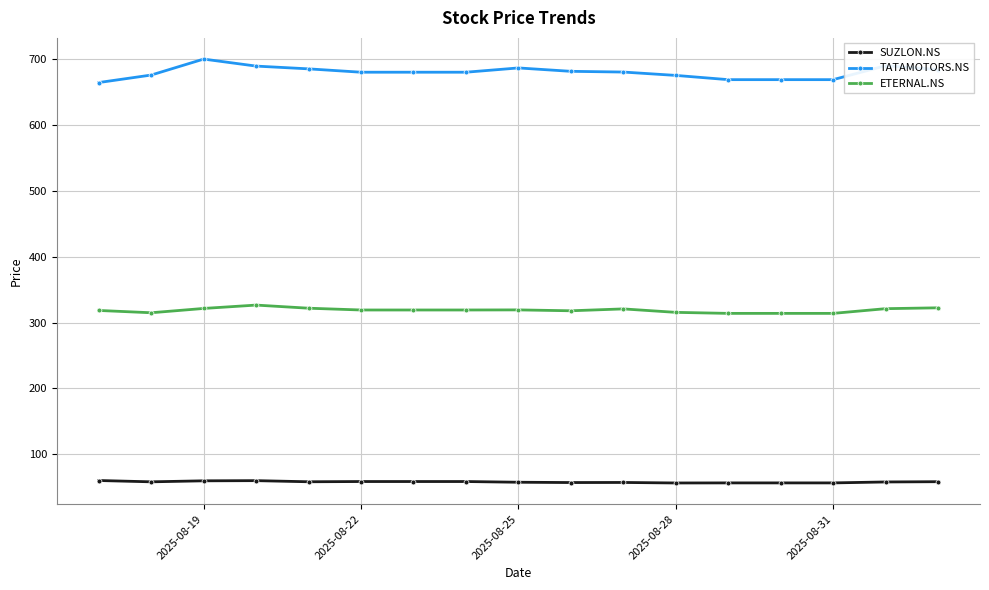

What is the minimum value for ETERNAL.NS?

314.0